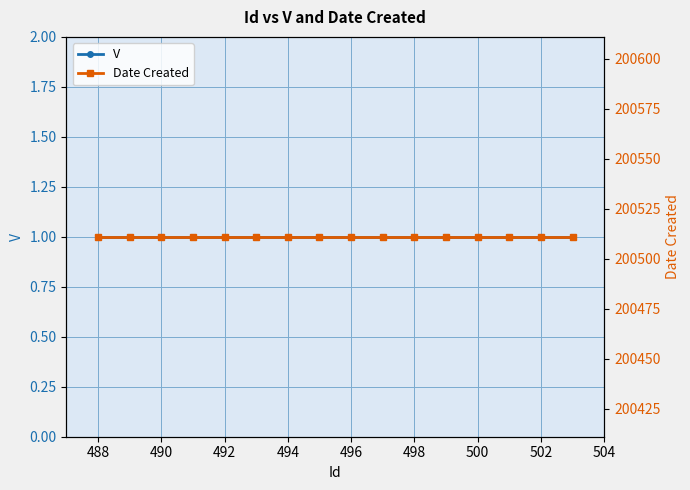

Which series has the largest total across all categories?

Date Created